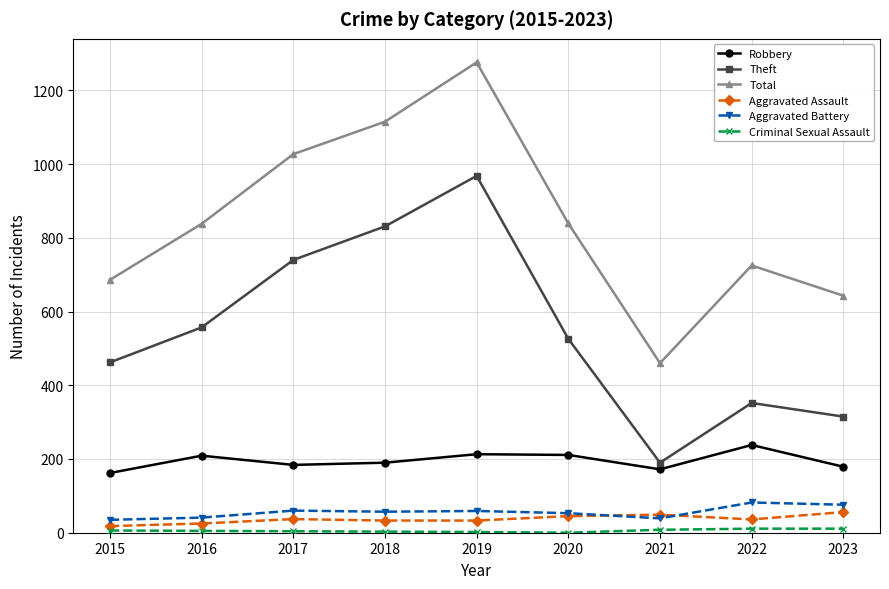

At which category does the chart reach its peak across all series?

2019